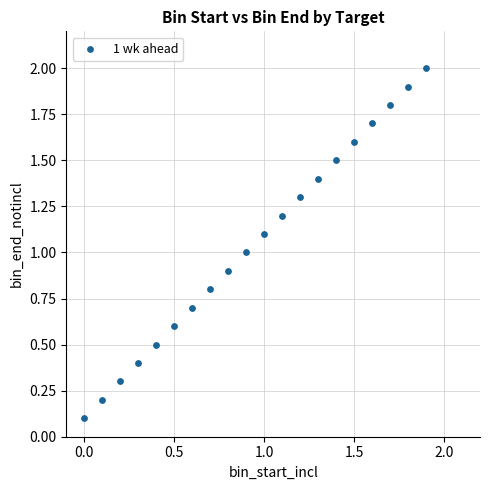

What is the range of X values (max minus min)?

1.9